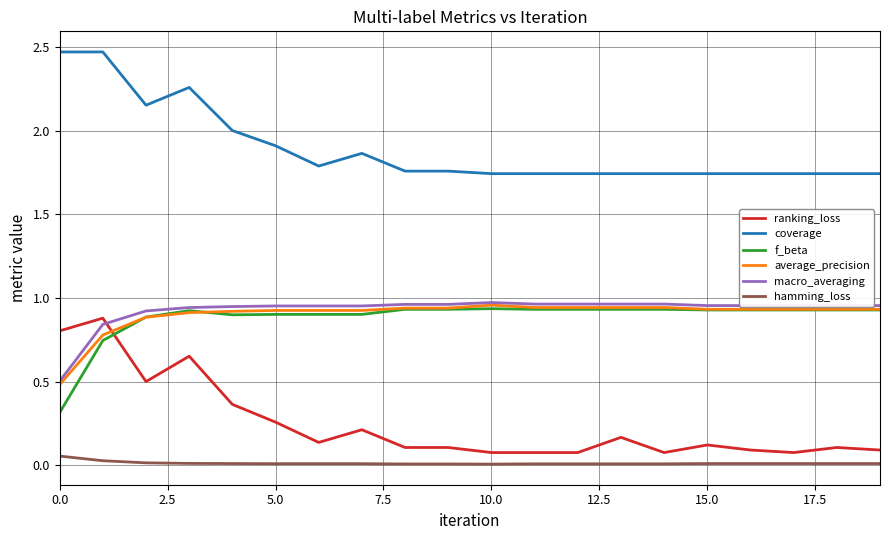

What is the minimum value for macro_averaging?

0.5